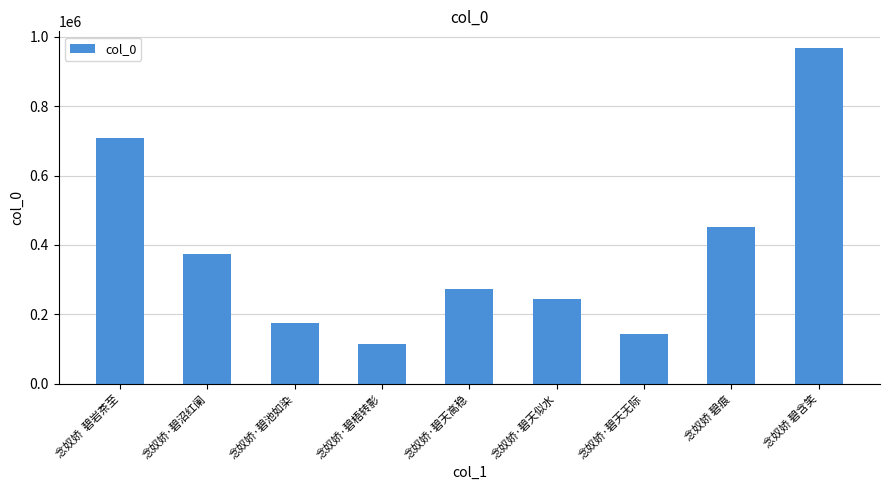

At which category does the chart reach its peak across all series?

念奴娇 碧含笑